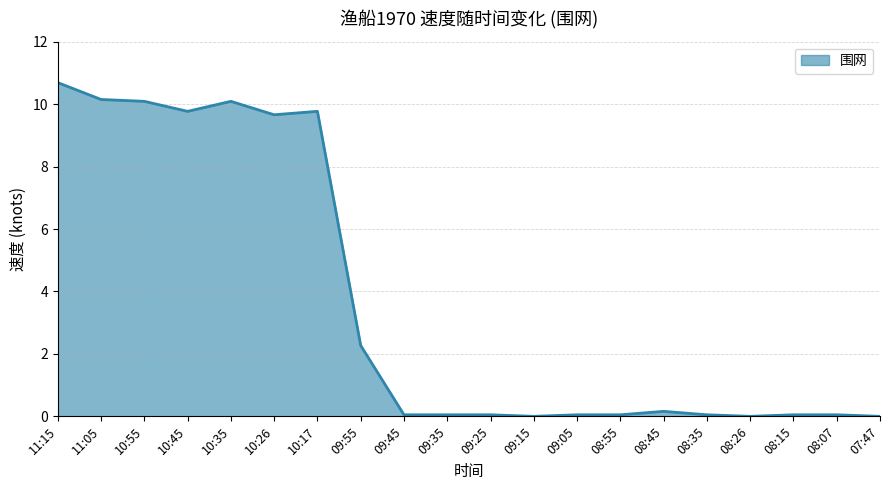

Reading left to right, list all the values displayed in this chart.

11:15=10.7	11:05=10.2	10:55=10.1	10:45=9.8	10:35=10.1	10:26=9.7	10:17=9.8	09:55=2.3	09:45=0.1	09:35=0.1	09:25=0.1	09:15=0.0	09:05=0.1	08:55=0.1	08:45=0.2	08:35=0.1	08:26=0.0	08:15=0.1	08:07=0.1	07:47=0.0